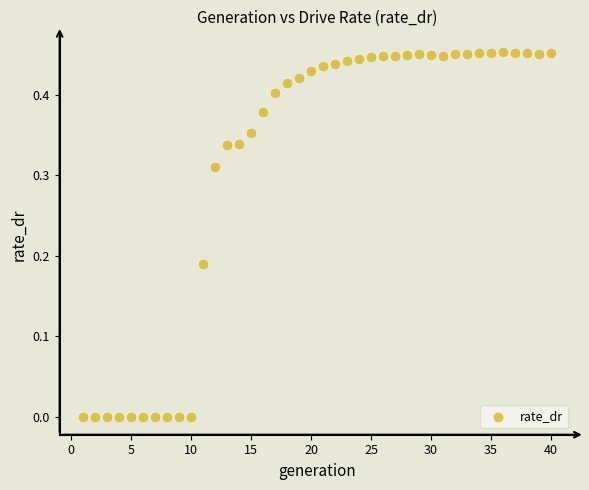

What is the range of X values (max minus min)?

39.0